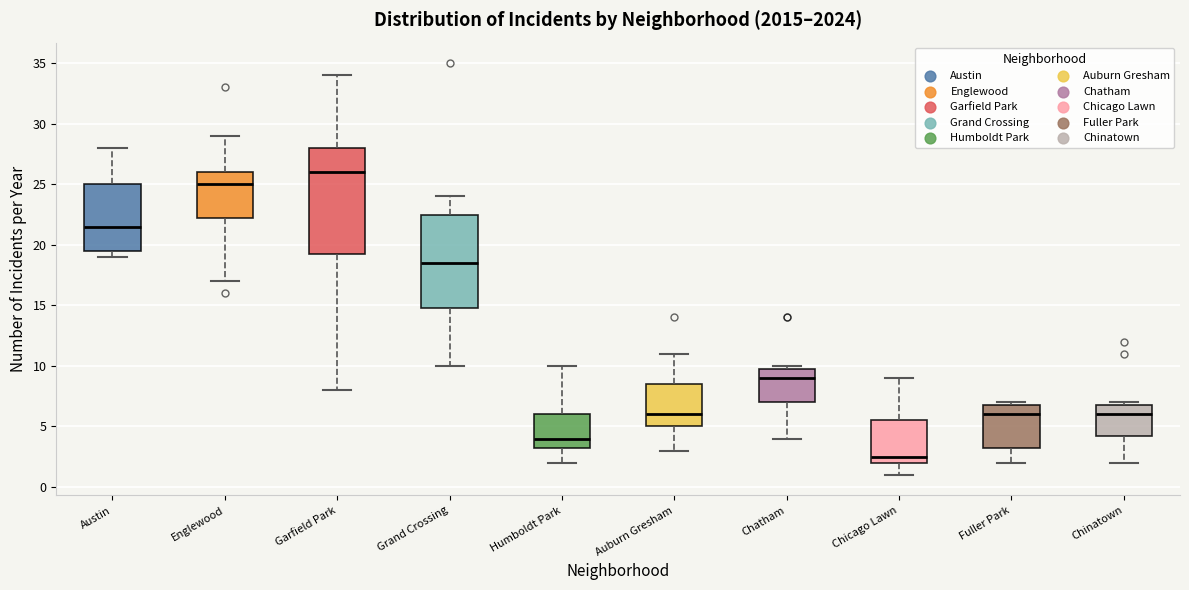

Where is the lower edge of the box for Chatham on the y-axis? The values are not printed on the chart, so give them approximately, as read against the axis.

7.0